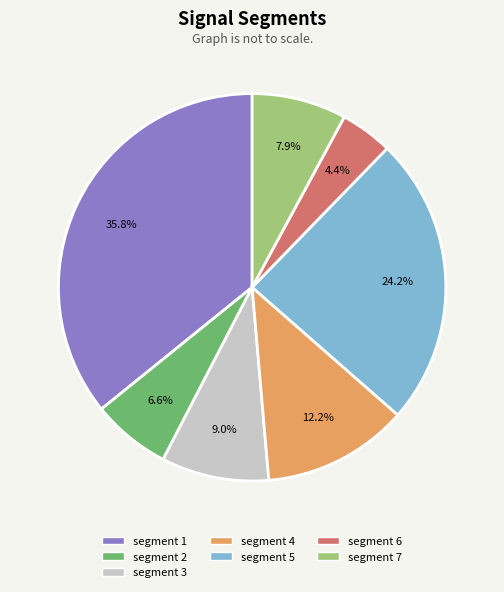

Which slice is the largest?

segment 1